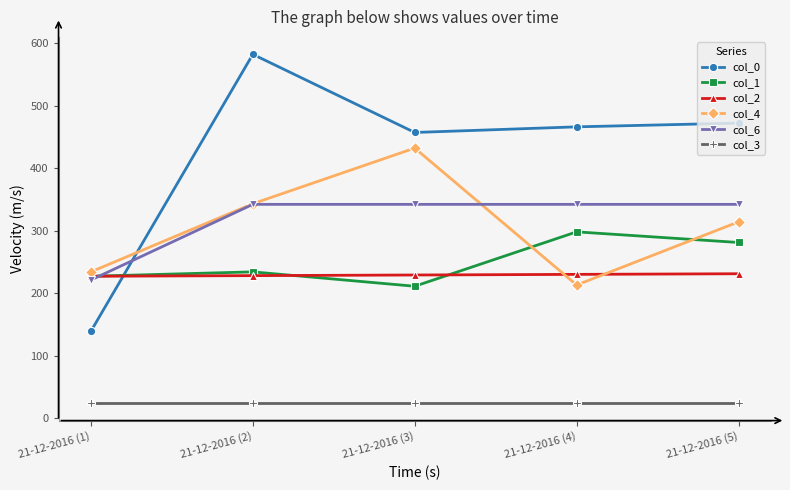

What is the total value across all series at 21-12-2016 (1)?

1072